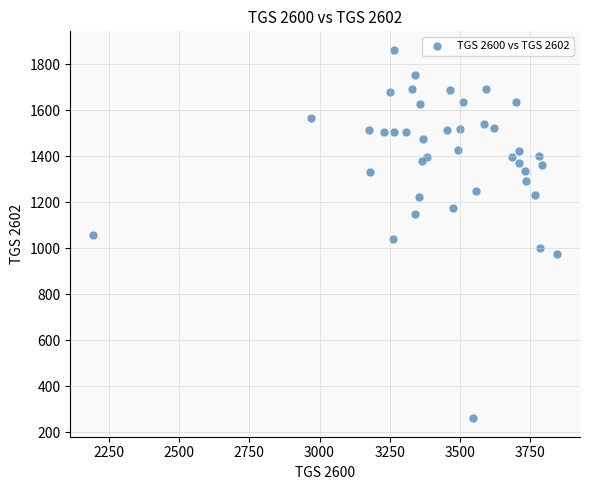

What is the range of Y values (max minus min)?

1602